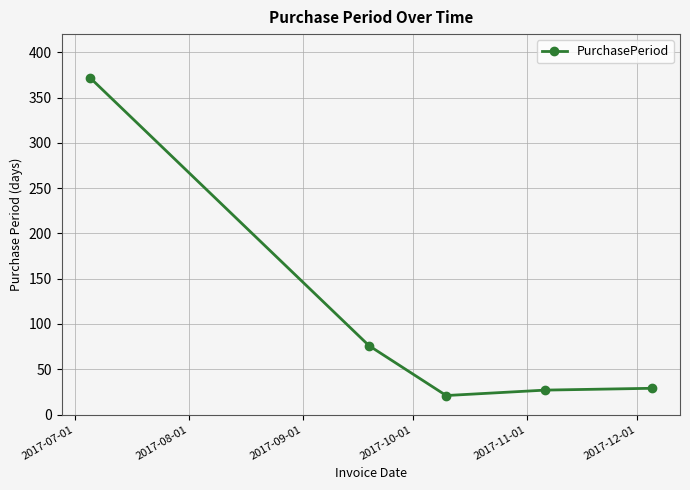

Reading right to left, extract all data points from this chart.

29	27	21	76	372